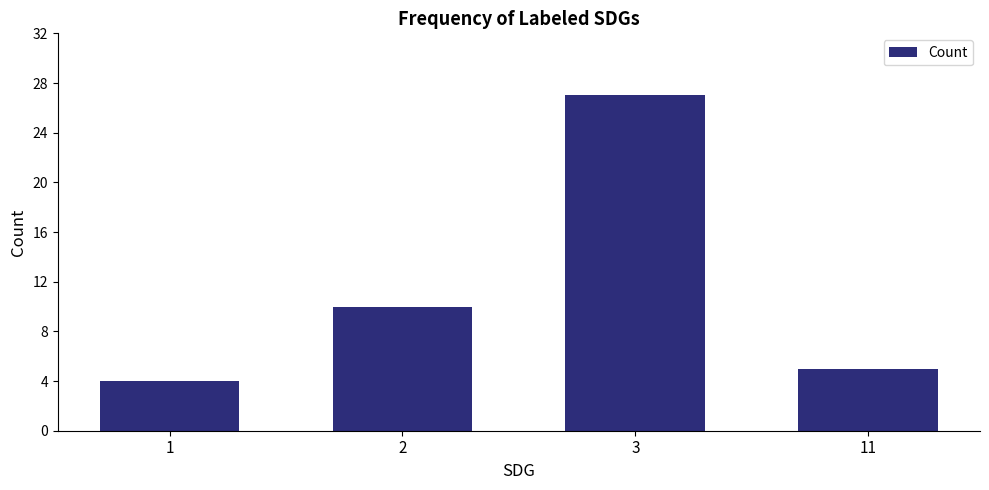

Does the chart contain stacked bars?

No